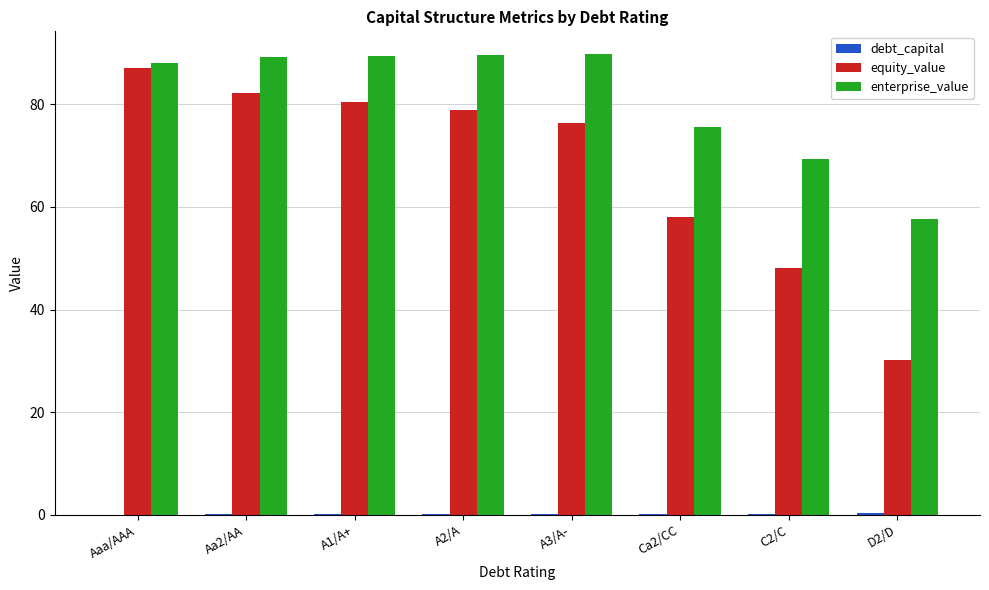

Which series has the largest total across all categories?

enterprise_value